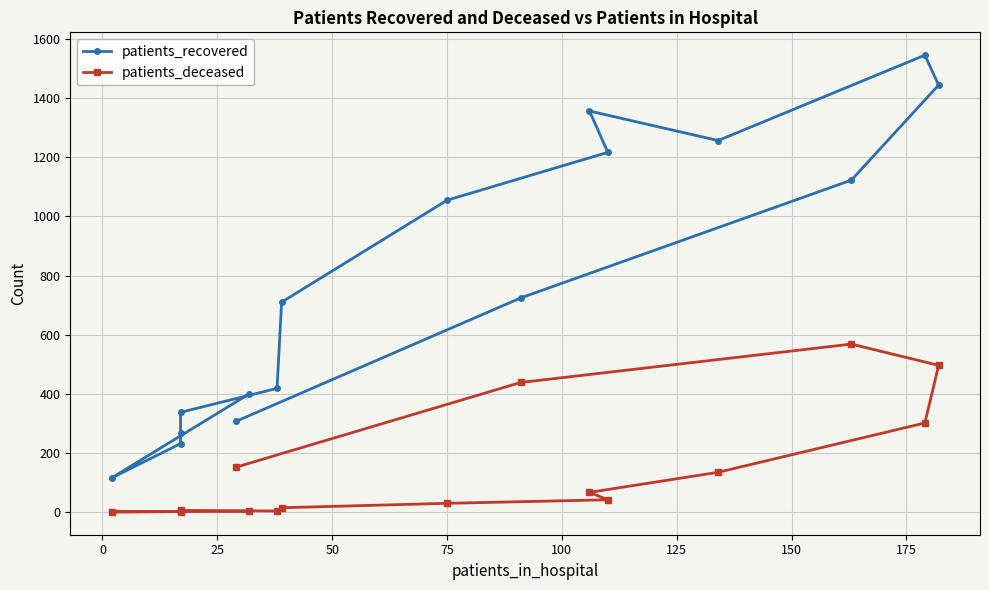

True or false: patients_deceased and patients_recovered cross at least once.

False